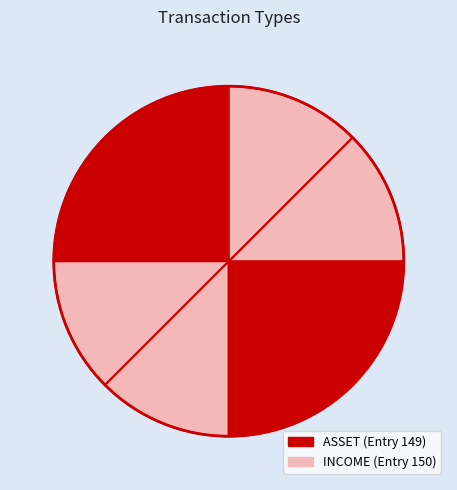

How many segments does this pie chart have?

8